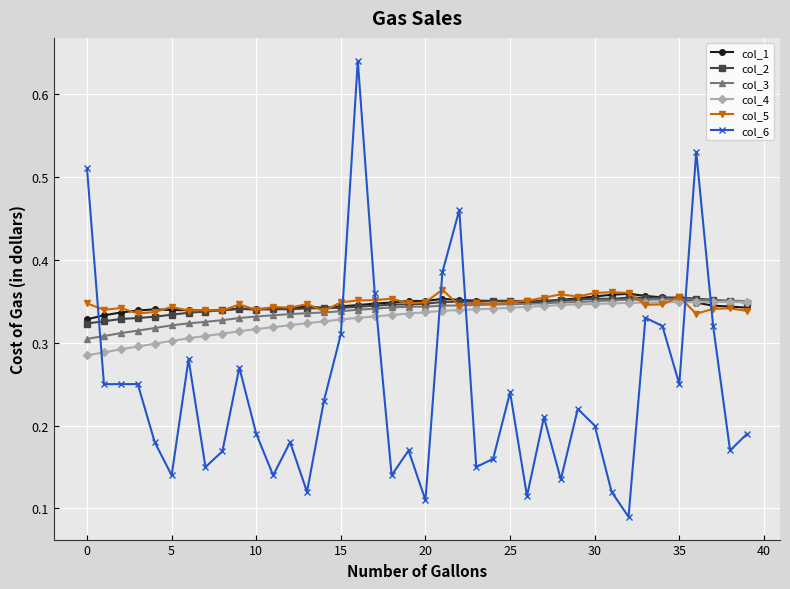

What are all the series names shown in the legend?

col_1, col_2, col_3, col_4, col_5, col_6